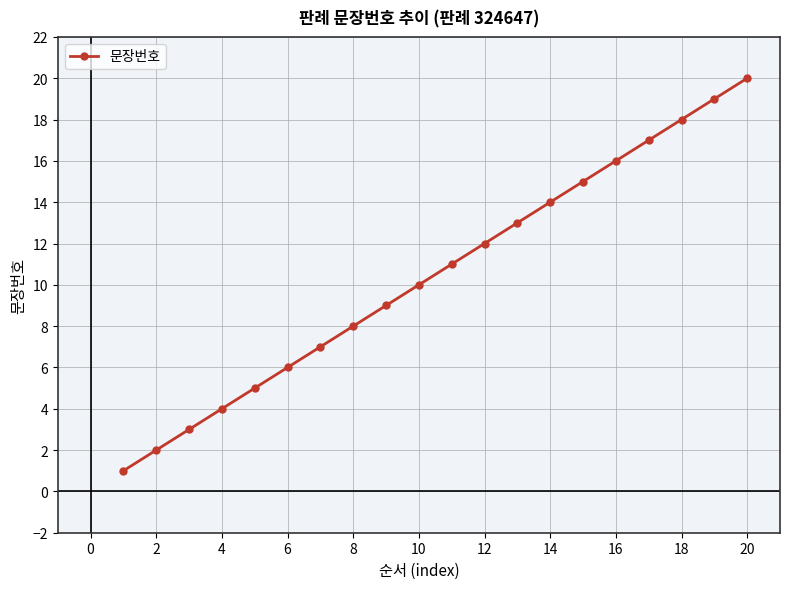

What is the maximum value shown in the chart?

20